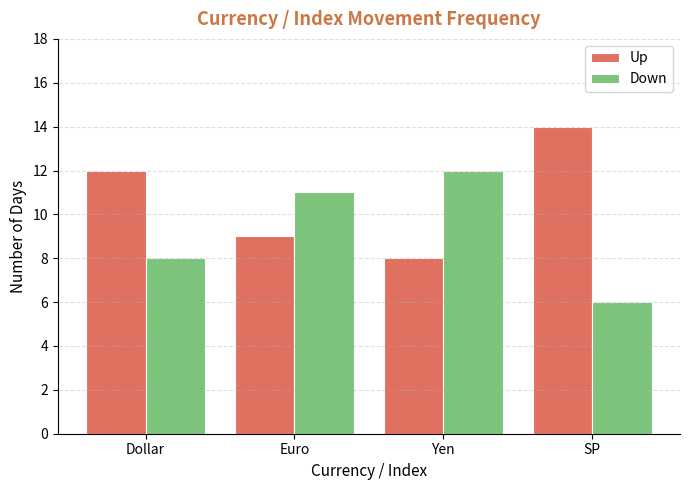

Reading left to right, list all the values displayed in this chart.

Up: 12	9	8	14
Down: 8	11	12	6